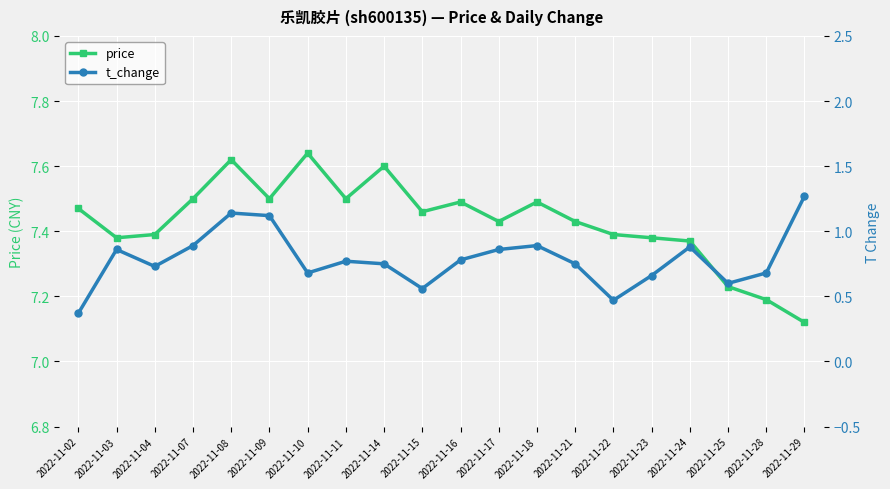

Which has a higher value, 2022-11-22 or 2022-11-15?

2022-11-15